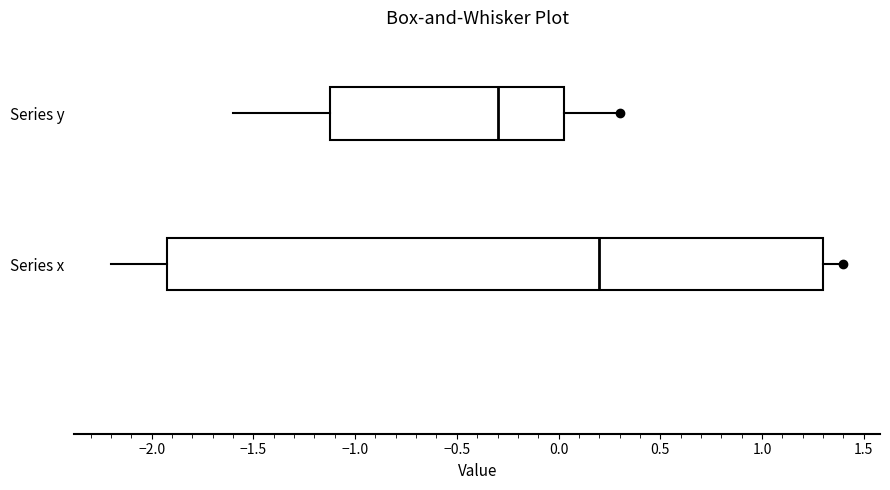

Where is the right edge of the box for Series x on the x-axis? The values are not printed on the chart, so give them approximately, as read against the axis.

1.30